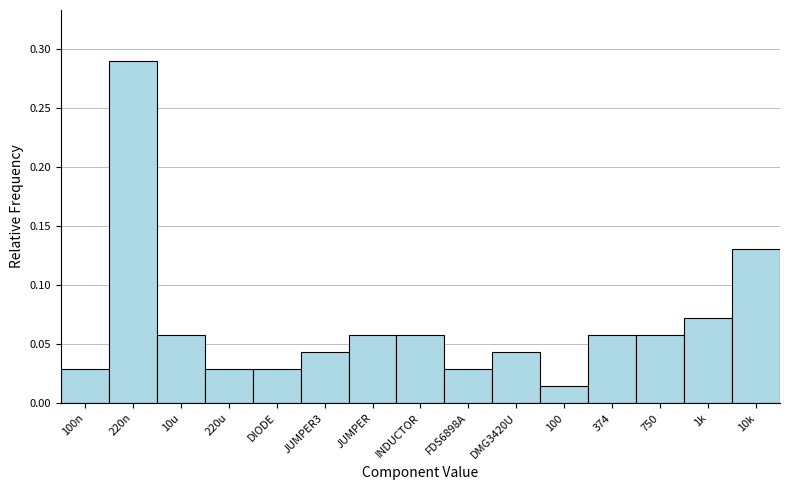

Which category has the highest value across all series?

220n